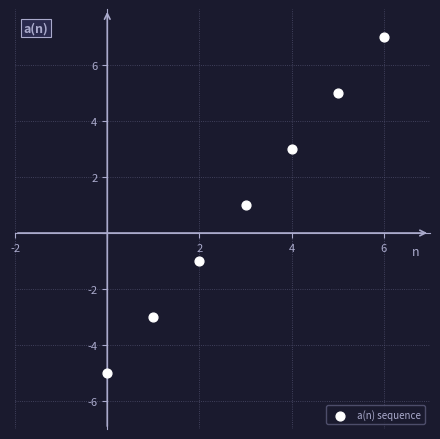

What is the range of Y values (max minus min)?

12